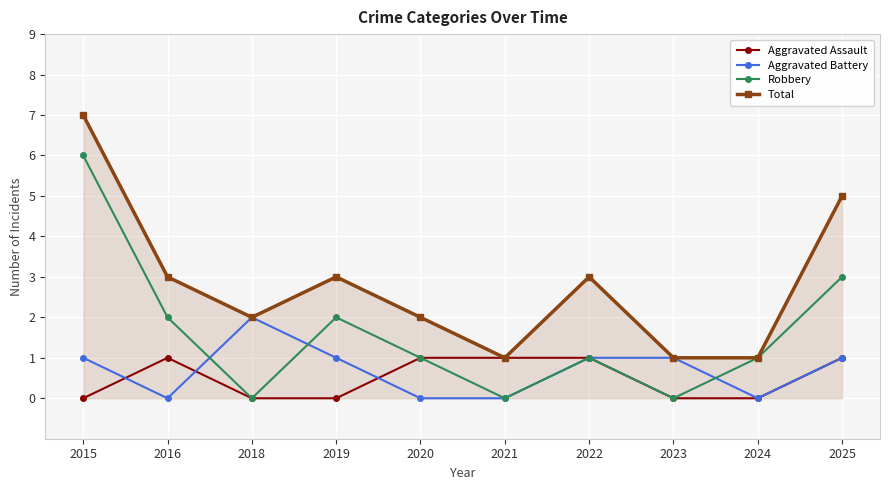

The value of Robbery at 2024 is 1. True or false?

True